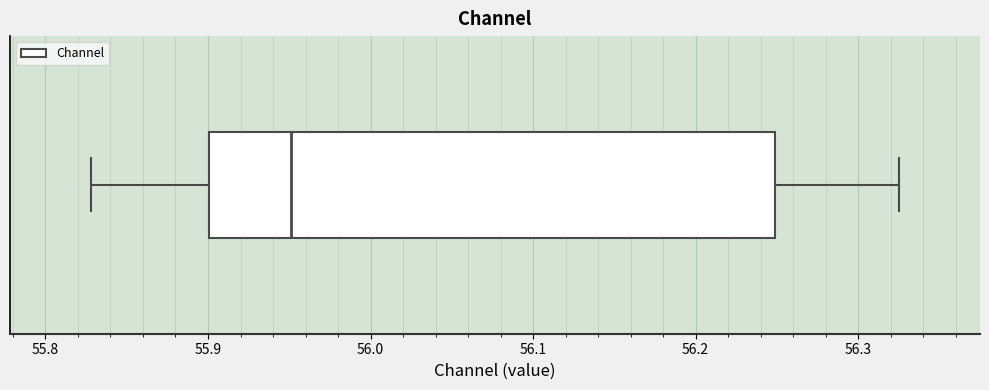

Where does the median line of the box sit on the x-axis? The values are not printed on the chart, so give them approximately, as read against the axis.

55.95